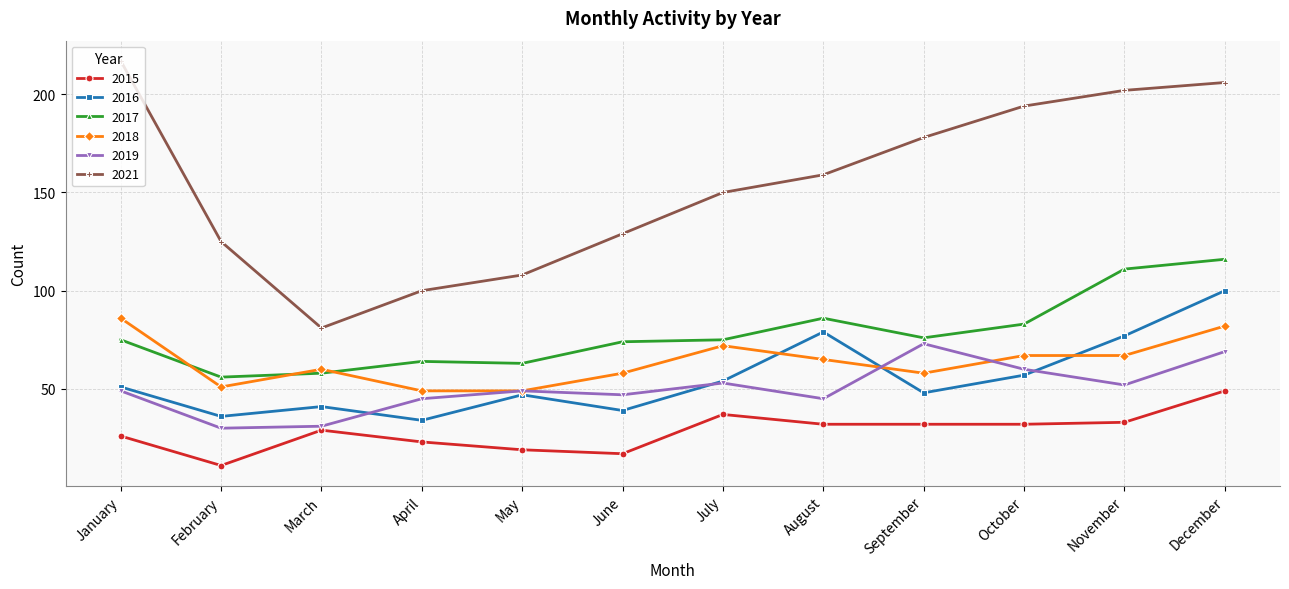

Rank the series by their maximum value, from lowest to highest.

2015, 2019, 2018, 2016, 2017, 2021